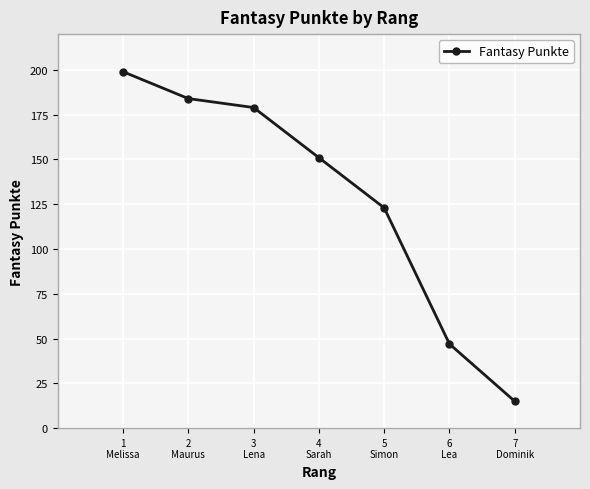

Is this an area chart (filled region under the line)?

No